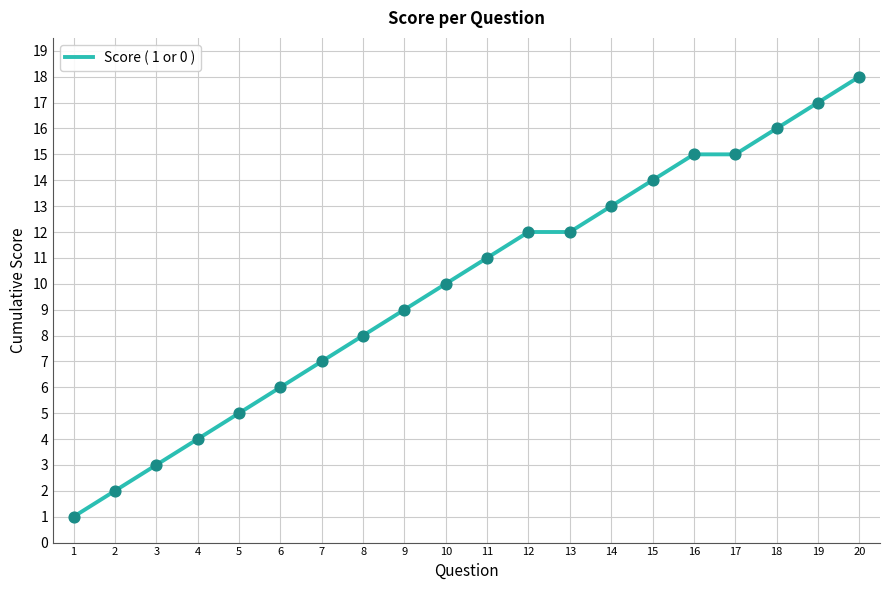

Approximately how many times larger is the value at 2 compared to 11?

0.2